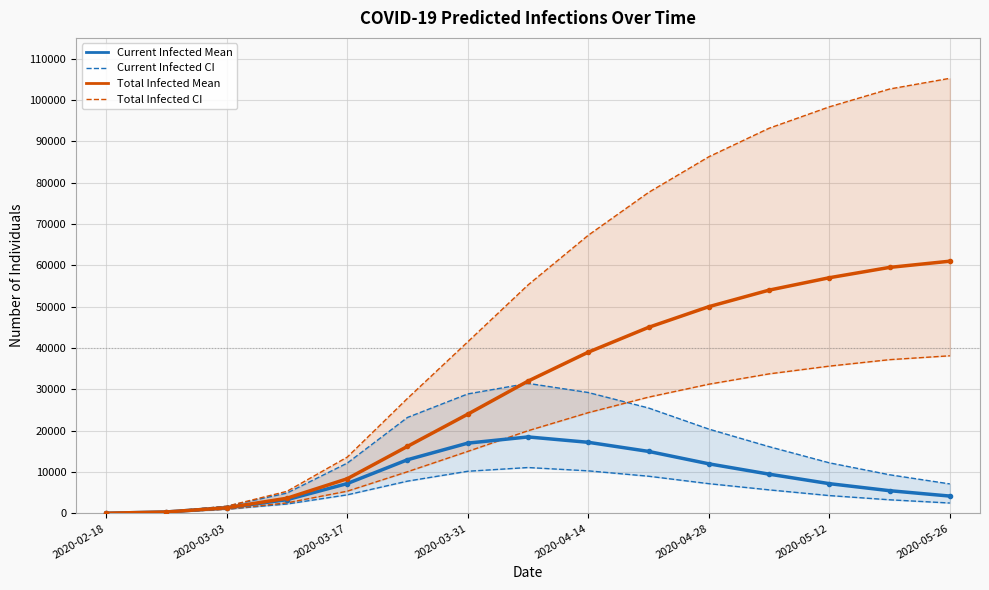

What is the smallest value displayed?

40